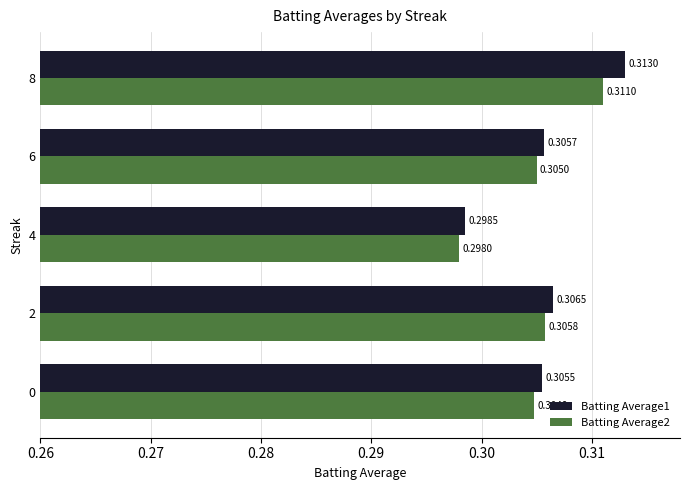

Which category has the highest value in the Batting Average1 series?

8